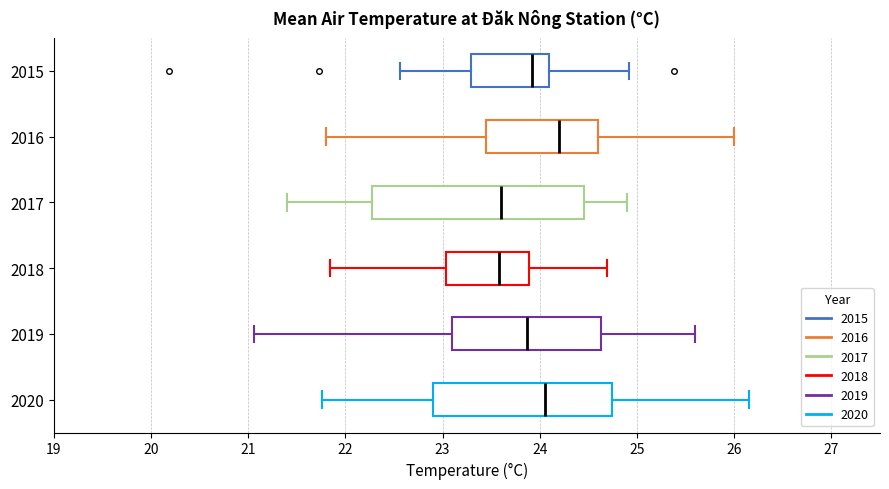

Where does the median line of the box at y = 2016 sit on the x-axis? The values are not printed on the chart, so give them approximately, as read against the axis.

24.2